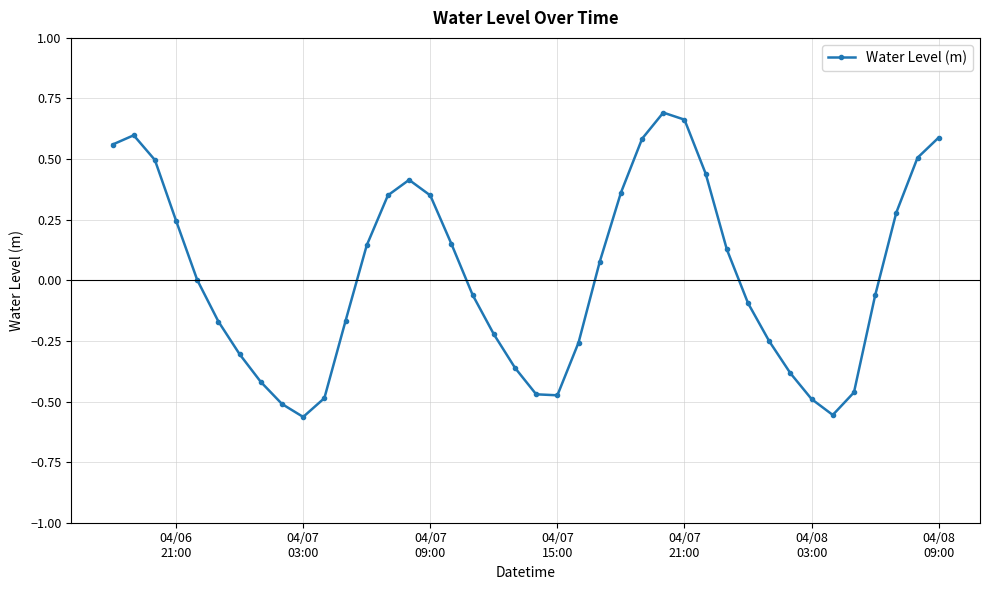

How many points are lower than both their immediate neighbors (excluding endpoints)?

3